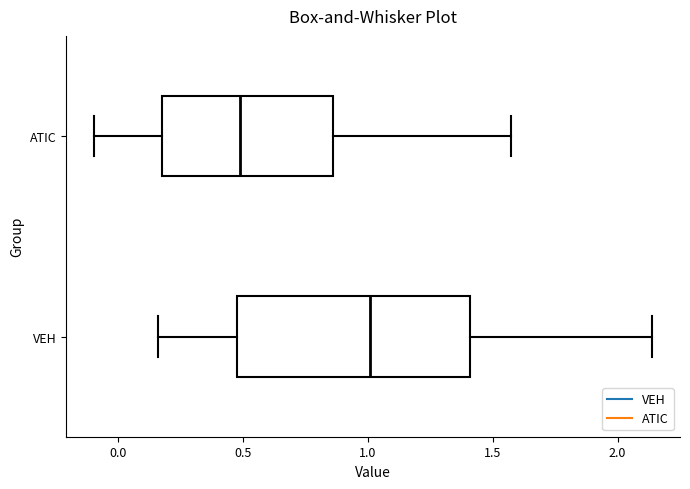

Reading bottom to top, transcribe this box plot: for each box, give where its median line is, the range the box spans, and where its two whiskers end, as read against the x-axis. The values are not printed on the chart, so give them approximately, as read against the axis.

VEH: median 1.00, box 0.50 to 1.40, whiskers 0.15 to 2.15
ATIC: median 0.50, box 0.15 to 0.85, whiskers -0.10 to 1.55